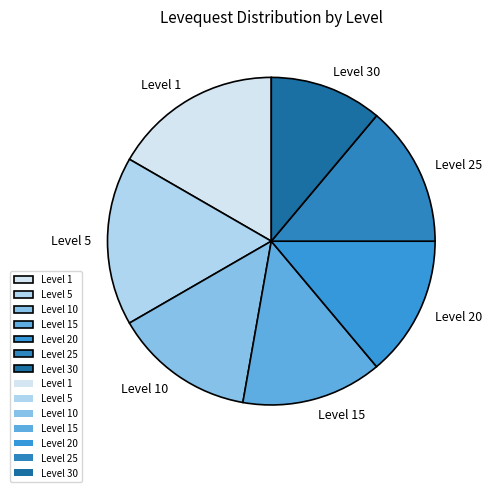

Combined, do Level 15 and Level 20 account for over 50%?

No